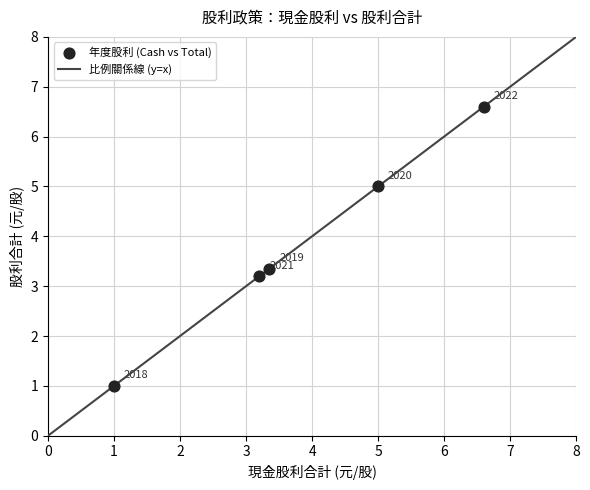

What is the range of X values (max minus min)?

5.6